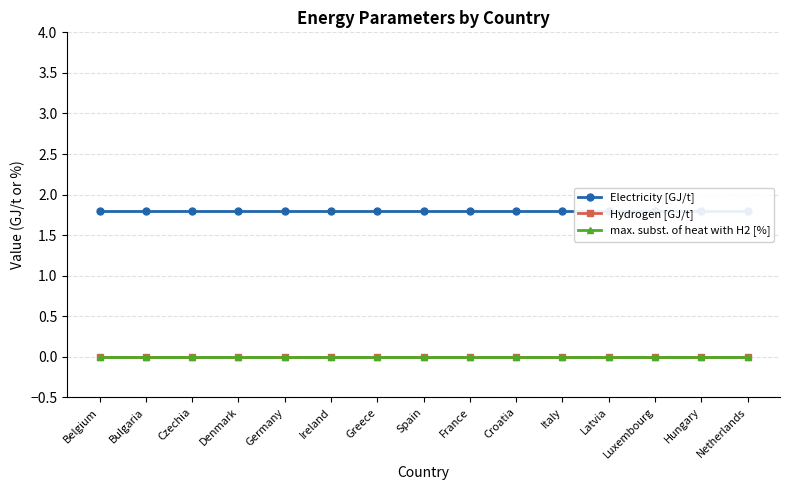

True or false: Electricity [GJ/t] and max. subst. of heat with H2 [%] intersect in this chart.

False